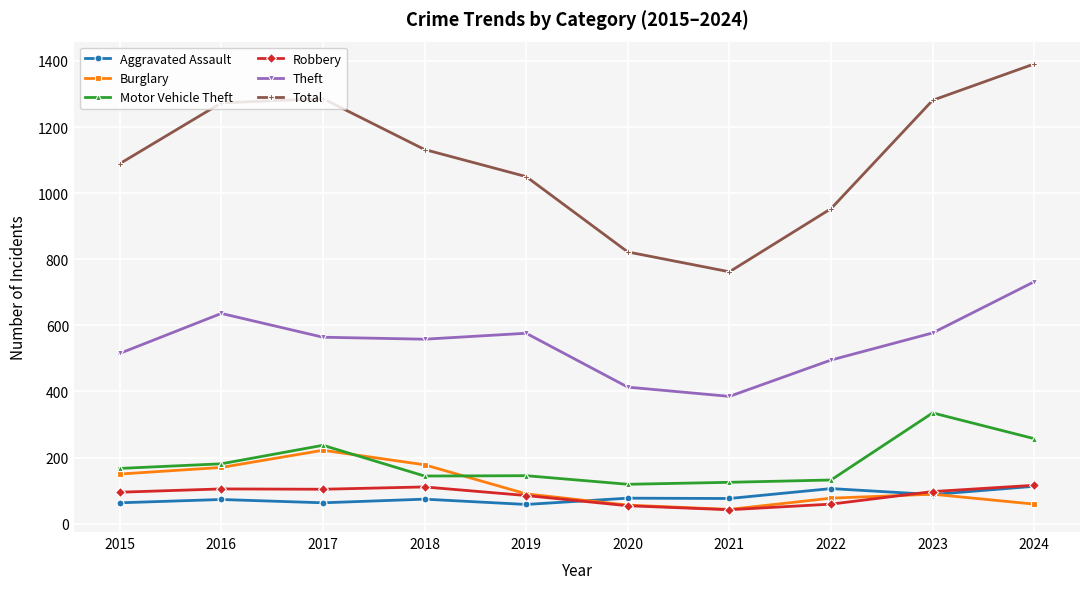

True or false: Aggravated Assault has a value of 63 at 2015.

True